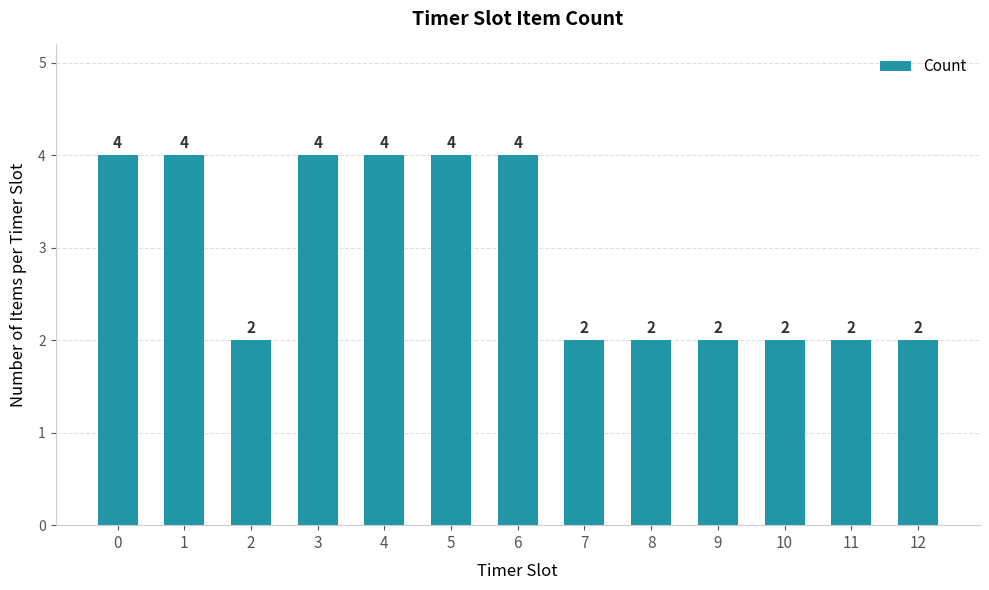

What is the maximum value shown in the chart?

4